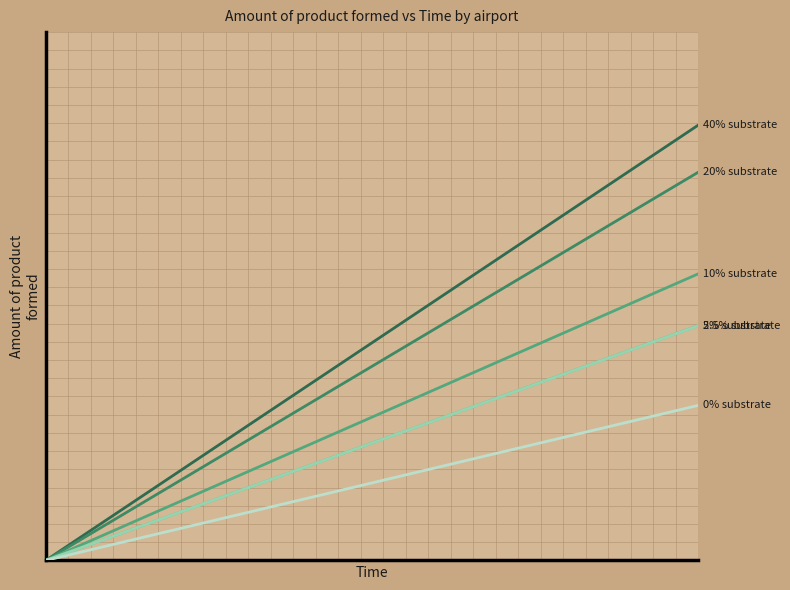

At which category is the sum across all series the highest?

14